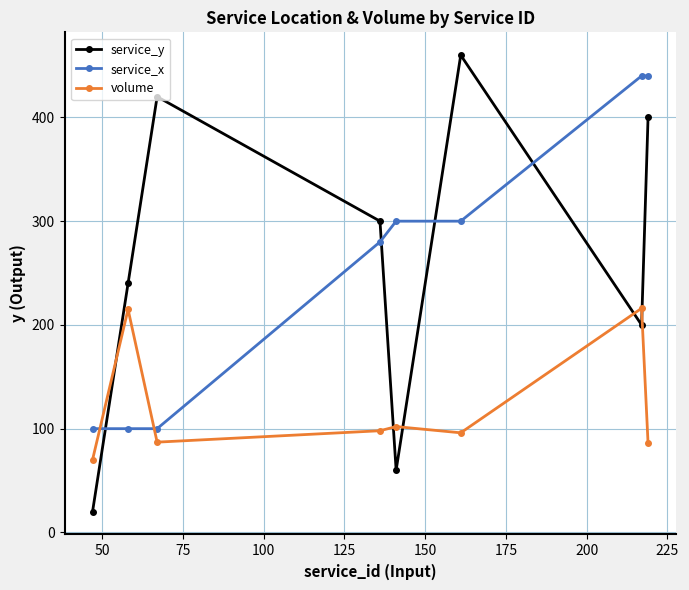

Rank the series by their maximum value, from lowest to highest.

volume, service_x, service_y